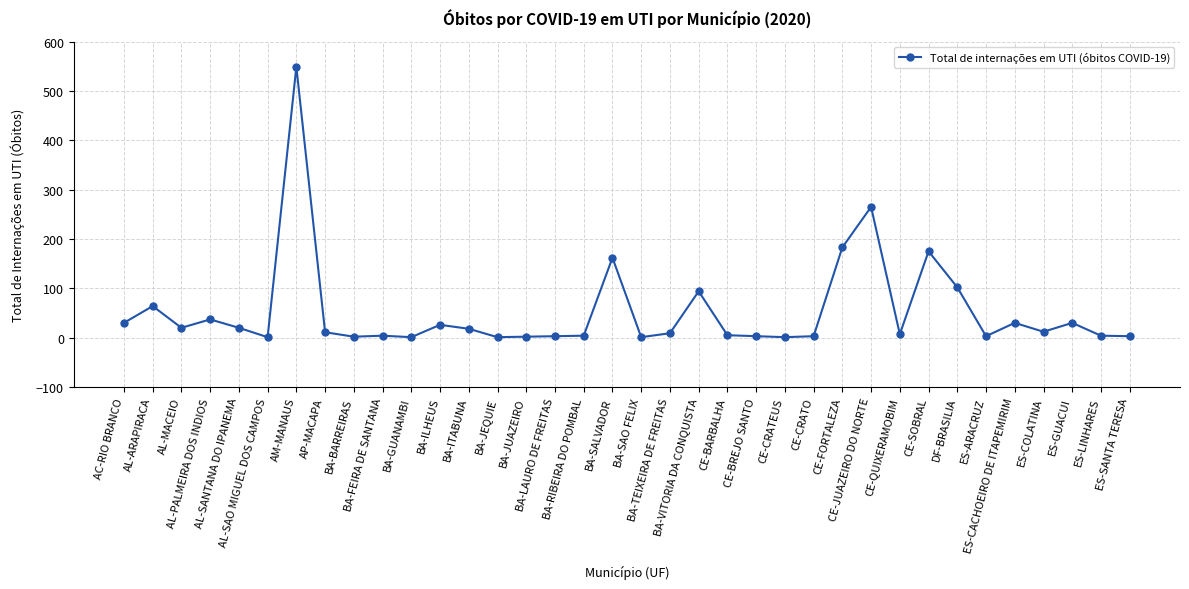

Does the chart display data point markers on the line(s)?

Yes